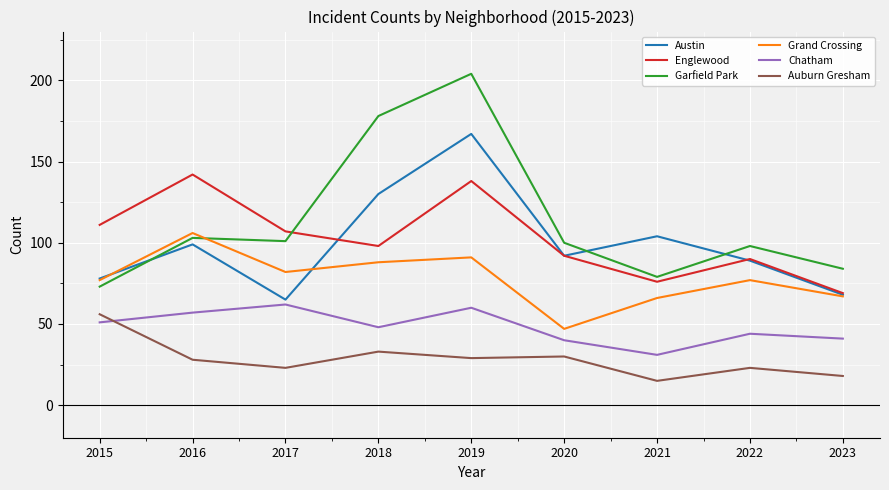

True or false: Chatham and Austin cross at least once.

False